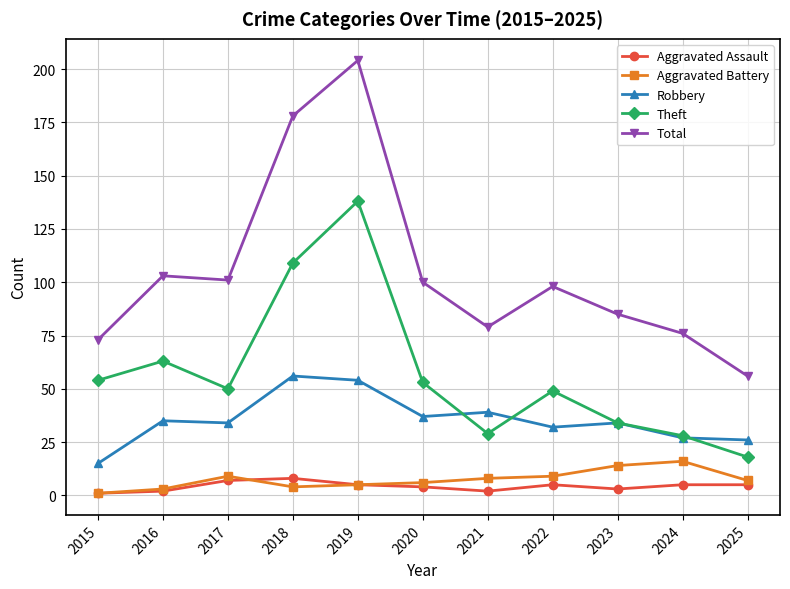

Where is the first local maximum for Aggravated Battery?

2017